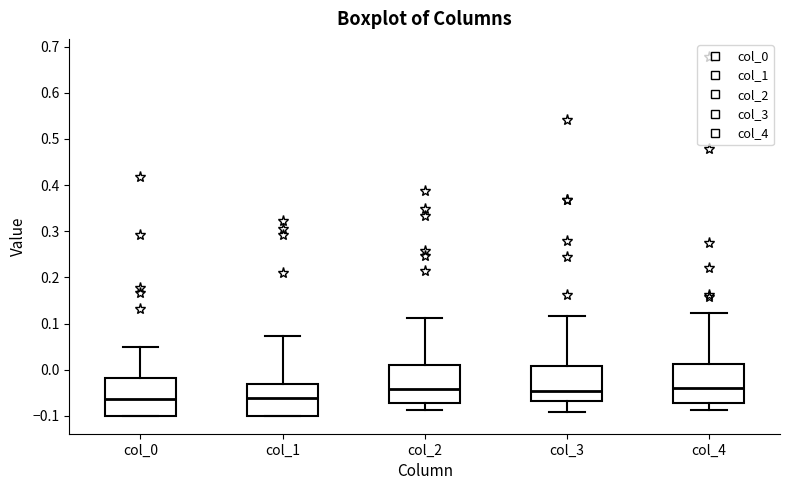

Reading left to right, read every box against the y-axis: the position of its median line, the range the box covers, and the ends of its whiskers. The values are not printed on the chart, so give them approximately, as read against the axis.

col_0: median -0.06, box -0.10 to -0.02, whiskers -0.10 to 0.05
col_1: median -0.06, box -0.10 to -0.03, whiskers -0.10 to 0.07
col_2: median -0.04, box -0.07 to 0.01, whiskers -0.09 to 0.11
col_3: median -0.05, box -0.07 to 0.01, whiskers -0.09 to 0.12
col_4: median -0.04, box -0.07 to 0.01, whiskers -0.09 to 0.12